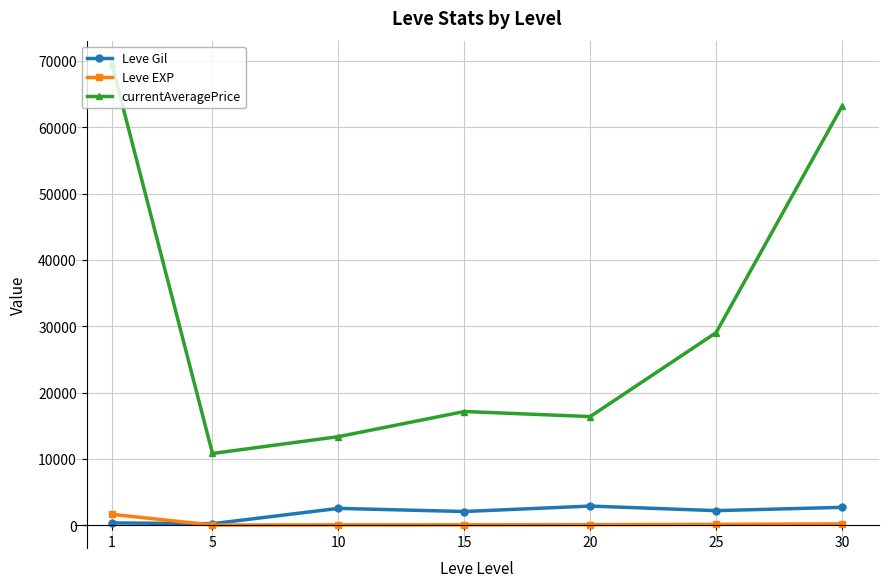

True or false: Leve Gil has more than 0 points higher than both neighbors.

True